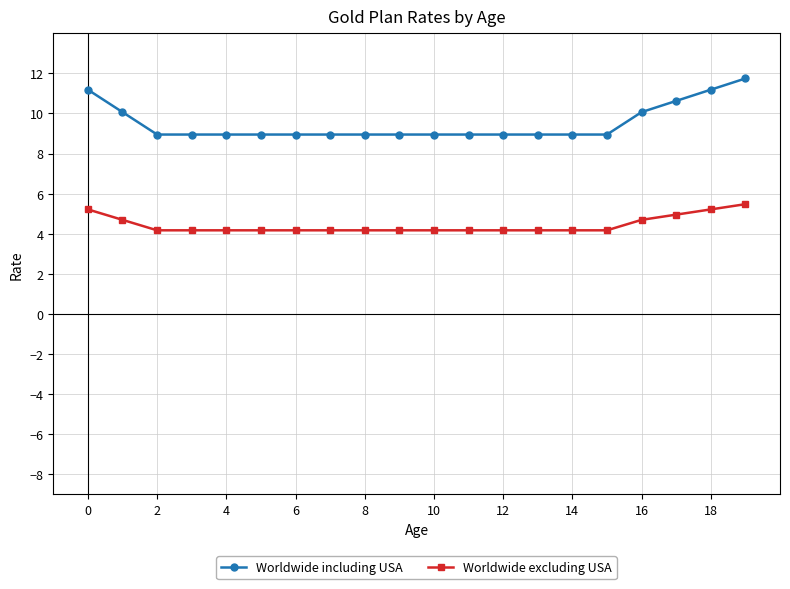

At how many categories does at least one series exceed 7?

20